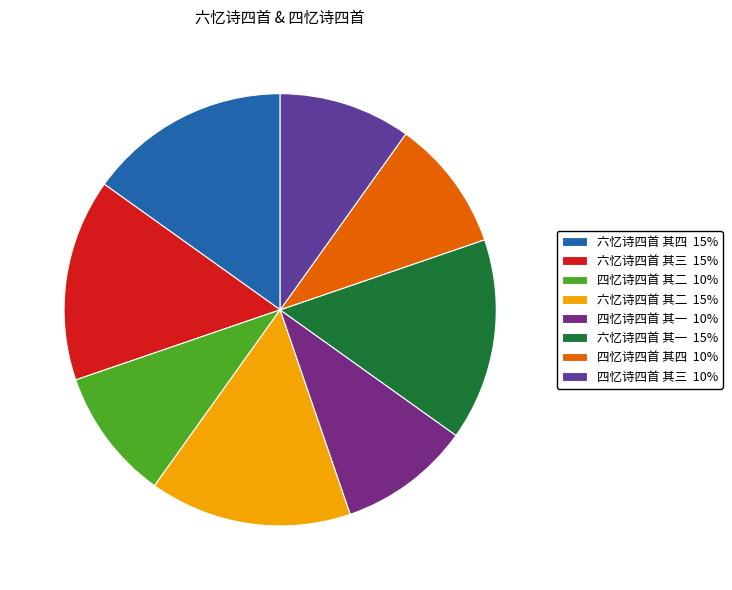

Which category has the smallest portion of the pie?

四忆诗四首 其一